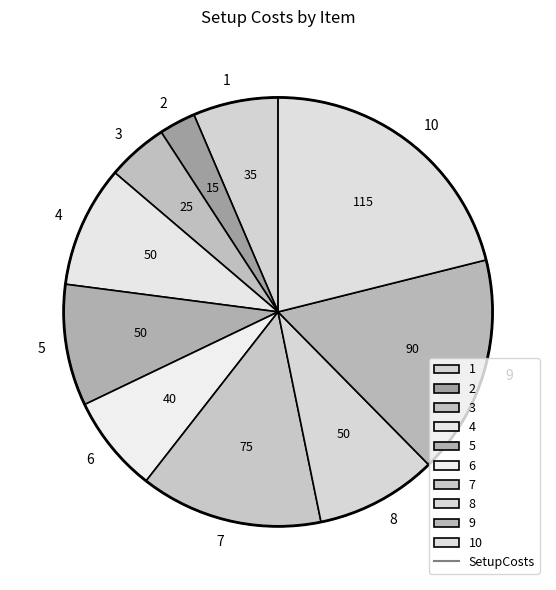

Is there any slice that represents more than half of the pie?

No